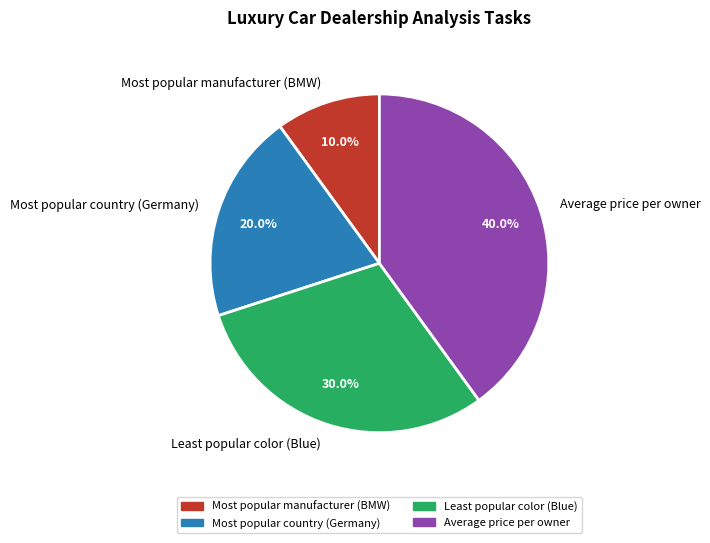

Rank the categories by value from highest to lowest.

Average price per owner, Least popular color (Blue), Most popular country (Germany), Most popular manufacturer (BMW)